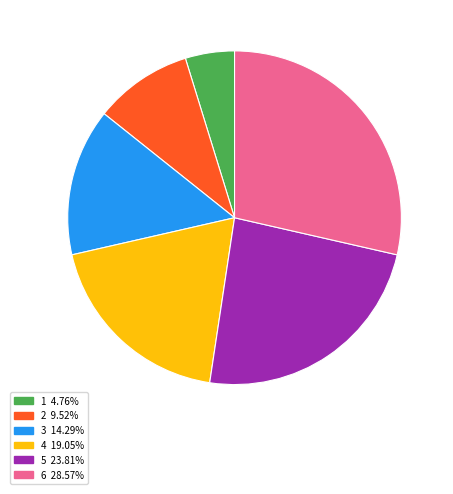

Is 2 the majority of the pie?

No